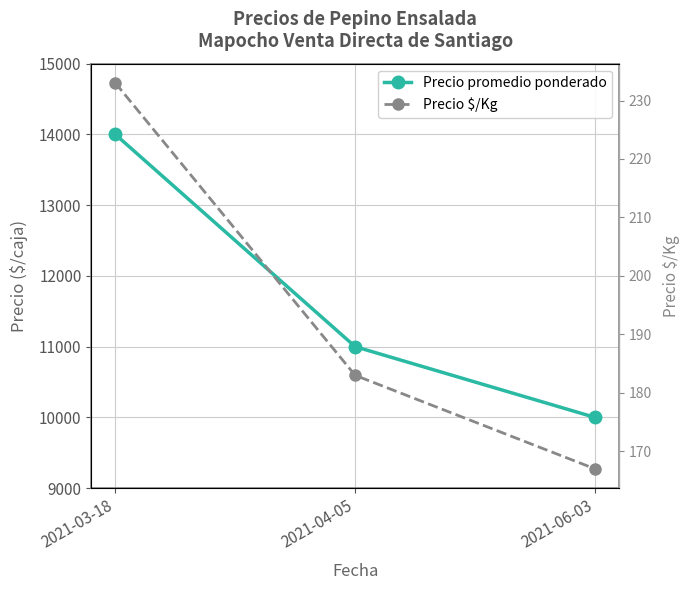

At which label is Precio promedio ponderado closest to 12000?

2021-04-05